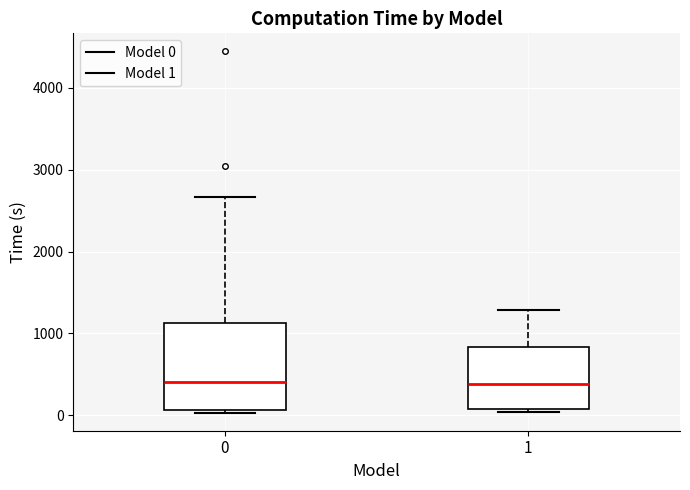

Comparing the boxes themselves (not the whiskers), which one is the tallest?

0